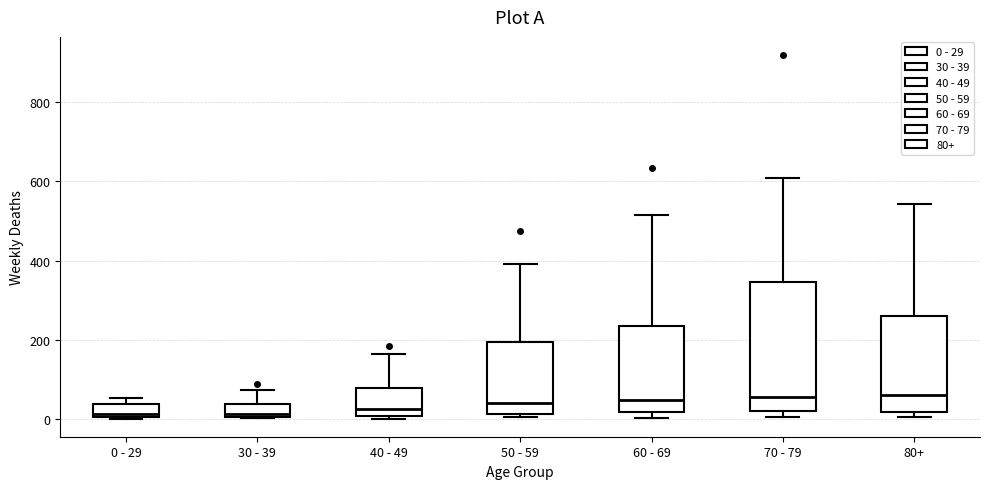

Reading left to right, transcribe this box plot: for each box, give where its median line is, the range the box spans, and where its two whiskers end, as read against the y-axis. The values are not printed on the chart, so give them approximately, as read against the axis.

0 - 29: median 20, box 0 to 40, whiskers 0 to 60
30 - 39: median 20, box 0 to 40, whiskers 0 to 80
40 - 49: median 20, box 0 to 80, whiskers 0 (just below the box's lower edge) to 160
50 - 59: median 40, box 20 to 200, whiskers 0 to 400
60 - 69: median 40, box 20 to 240, whiskers 0 to 520
70 - 79: median 60, box 20 to 340, whiskers 0 to 600
80+: median 60, box 20 to 260, whiskers 0 to 540